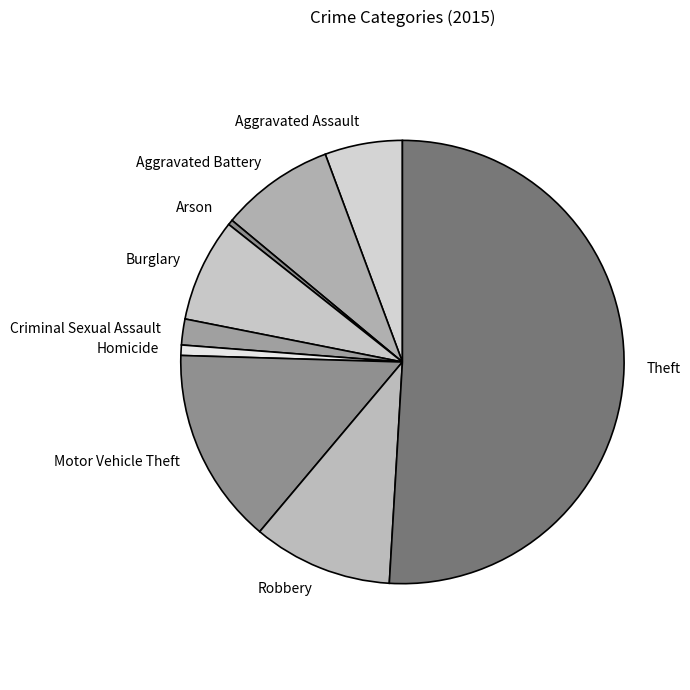

Is the sum of Aggravated Battery and Burglary greater than half?

No